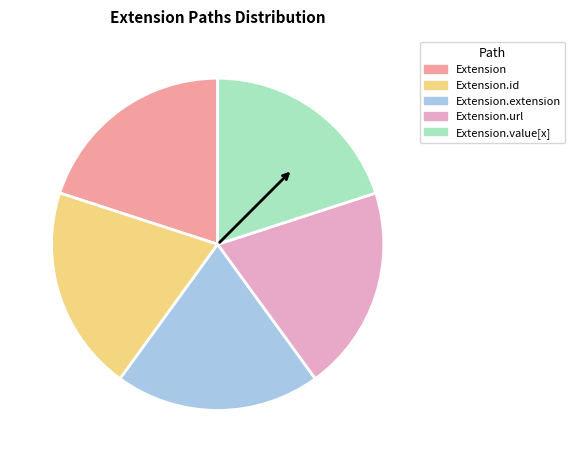

How many segments does this pie chart have?

5